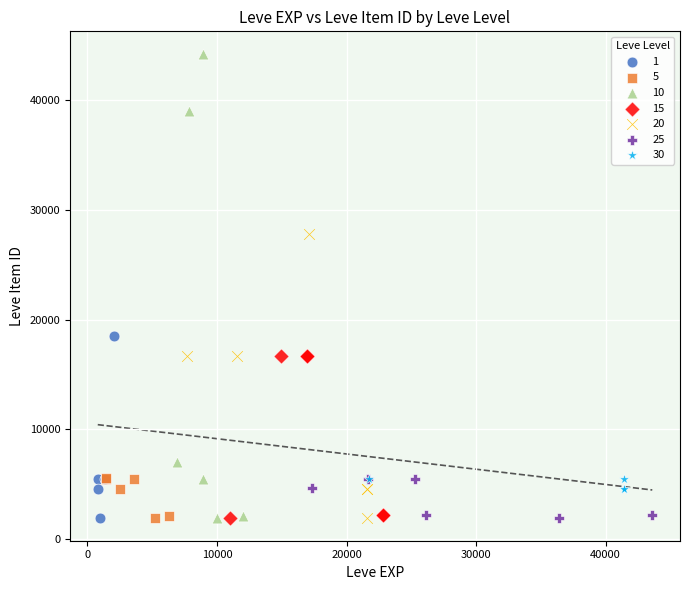

Which series reaches the maximum Y coordinate?

10